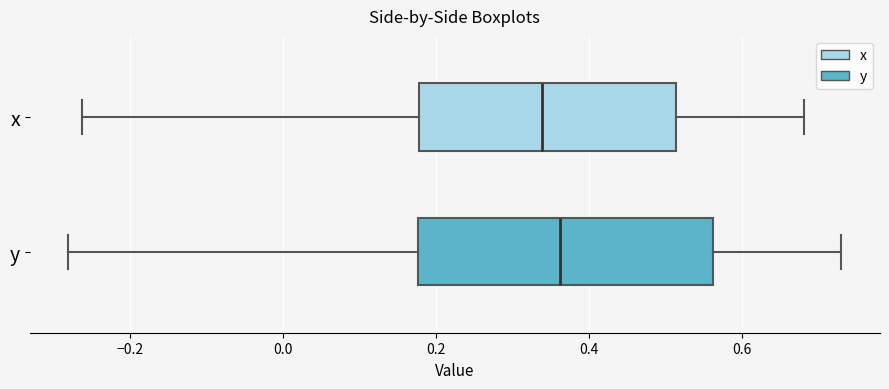

Where is the left edge of the box for x on the x-axis? The values are not printed on the chart, so give them approximately, as read against the axis.

0.18